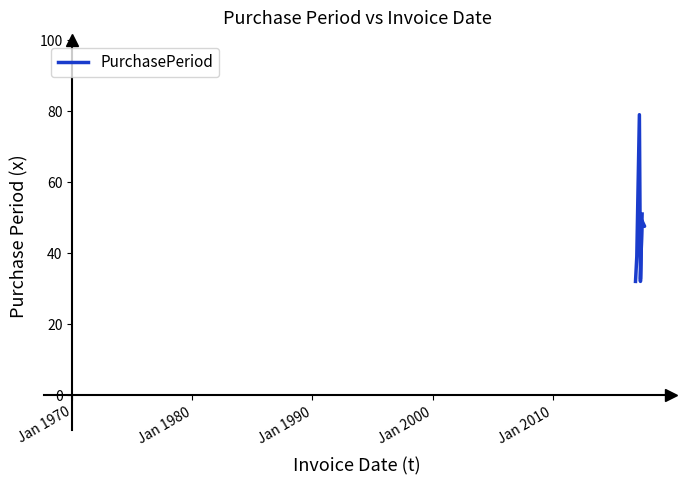

What is the sum of all values?

233